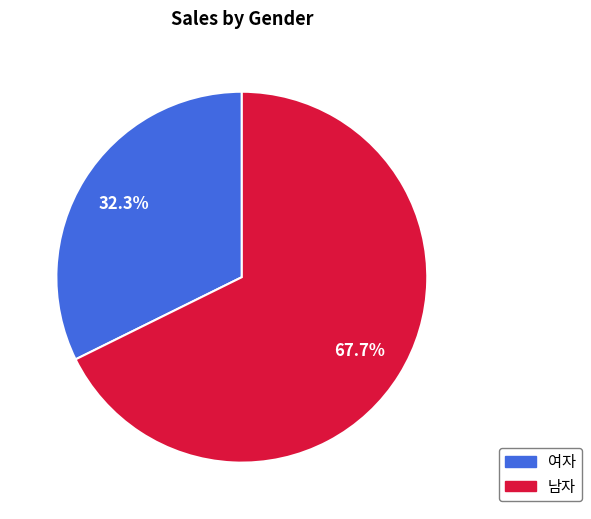

The 남자 slice represents 68% of the pie. True or false?

True